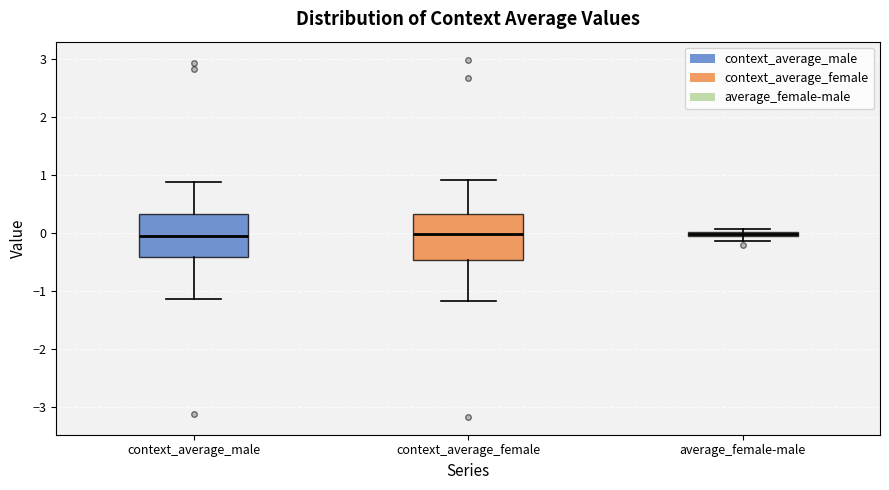

Where is the lower edge of the box for context_average_female on the y-axis? The values are not printed on the chart, so give them approximately, as read against the axis.

-0.5